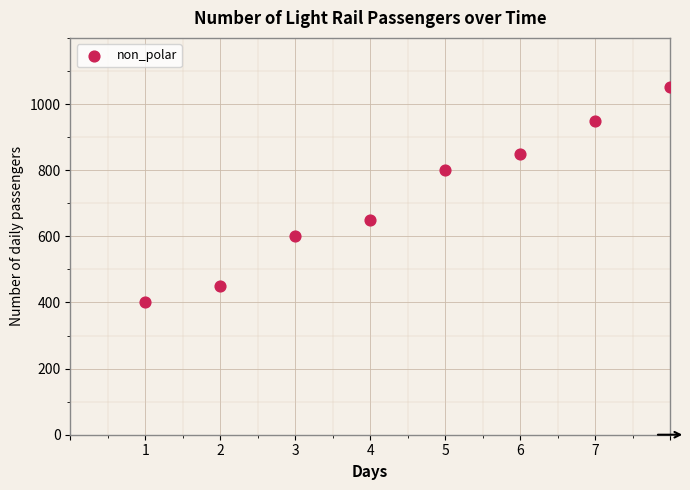

What is the average X value?

4